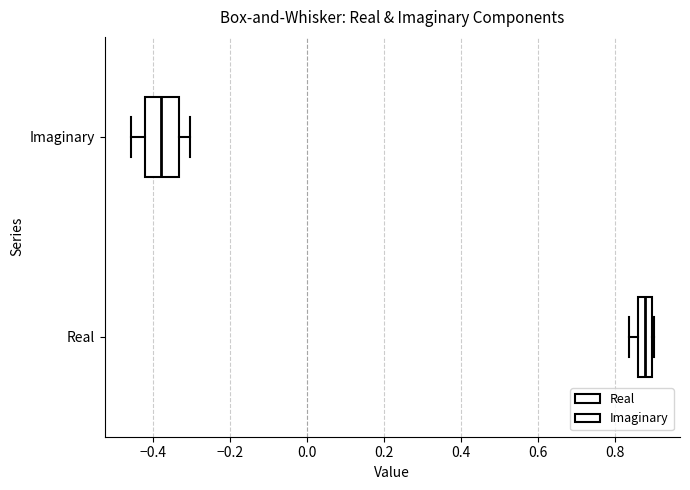

Where is the right edge of the box for Real on the x-axis? The values are not printed on the chart, so give them approximately, as read against the axis.

0.90